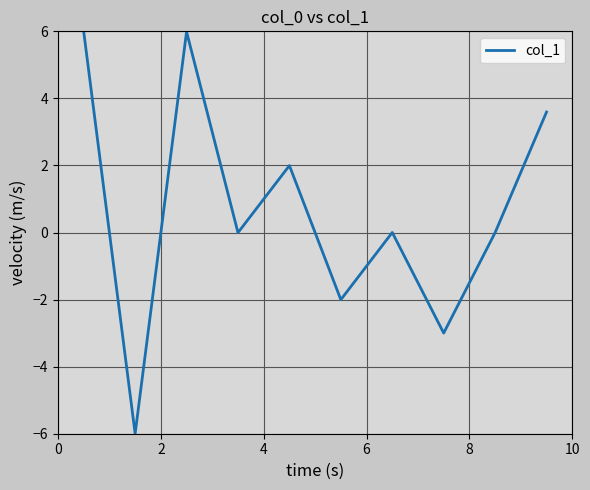

What is the greatest value displayed?

6.0